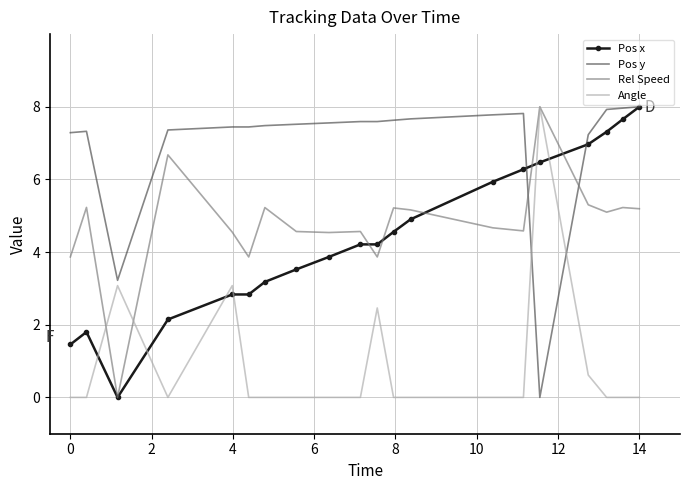

How many intersections are there between Rel Speed and Pos y?

2